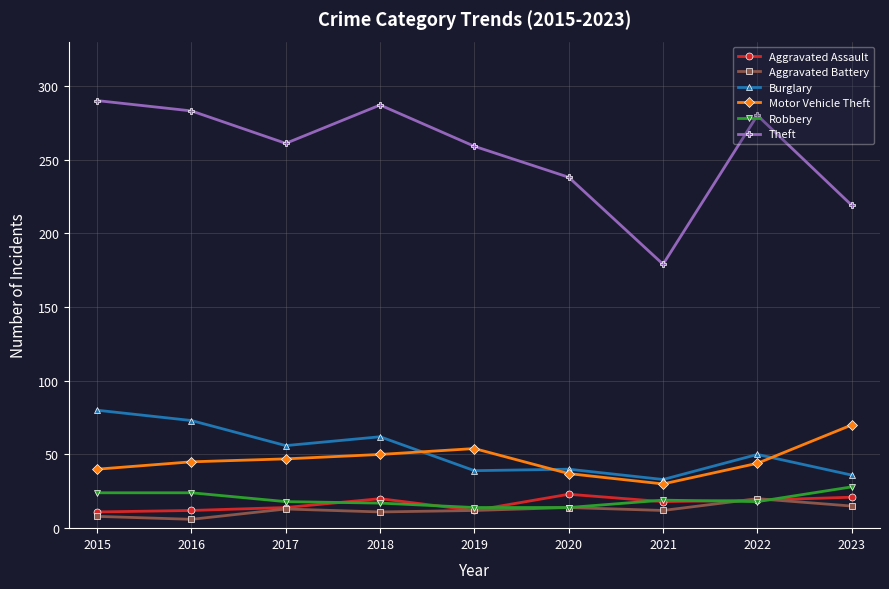

Rank the series by their maximum value, from highest to lowest.

Theft, Burglary, Motor Vehicle Theft, Robbery, Aggravated Assault, Aggravated Battery